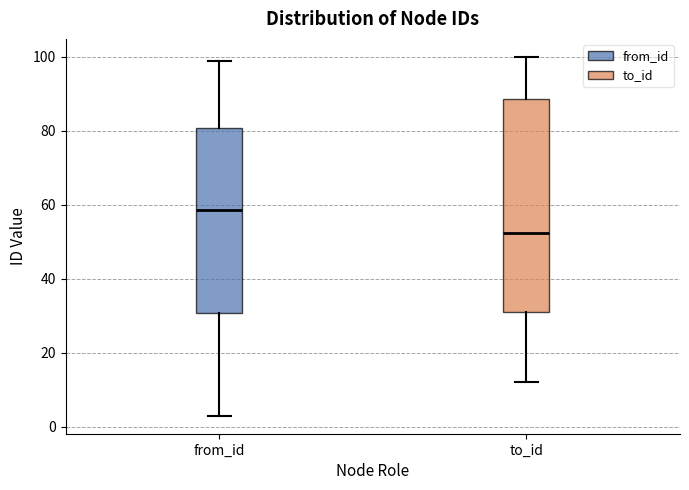

Comparing the boxes themselves (not the whiskers), which one is the tallest?

to_id